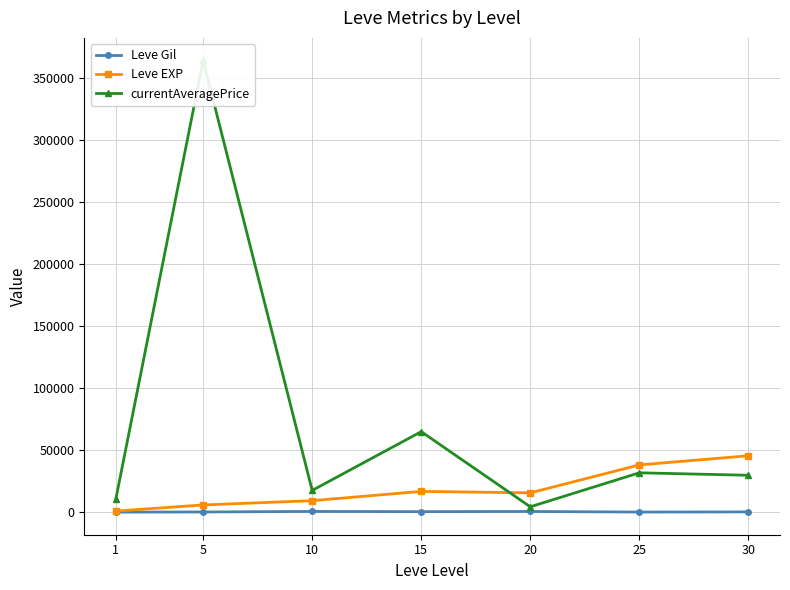

What is the difference between the currentAveragePrice values at 10 and 20?

13201.3